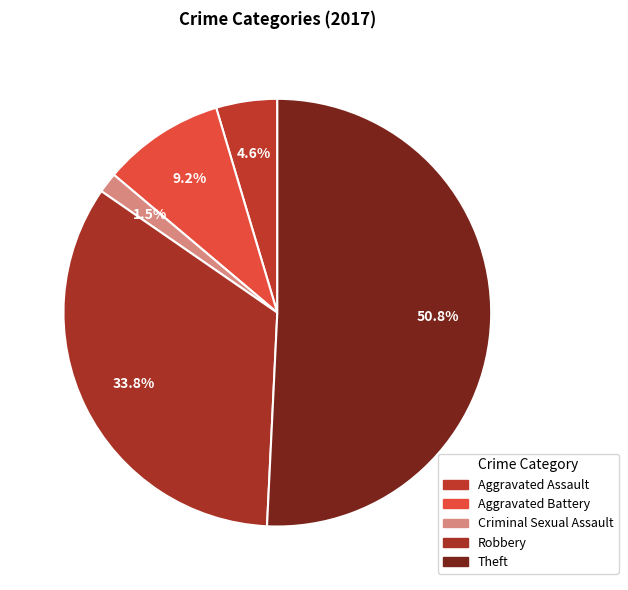

How many slices are in this pie chart?

5